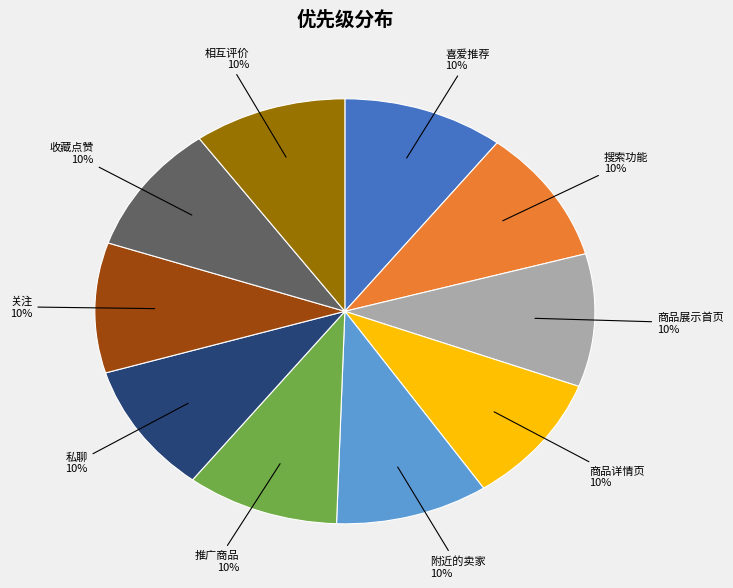

What percentage is the 关注 slice, to the nearest percent?

10%